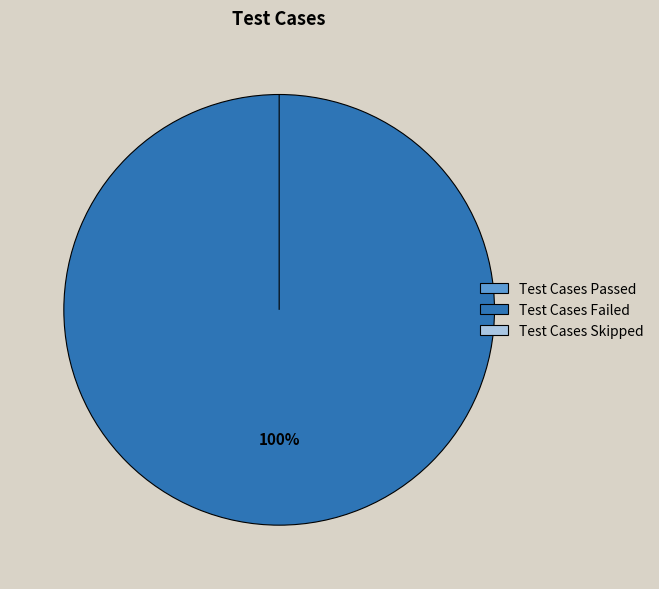

Is there a majority slice in this chart?

Yes